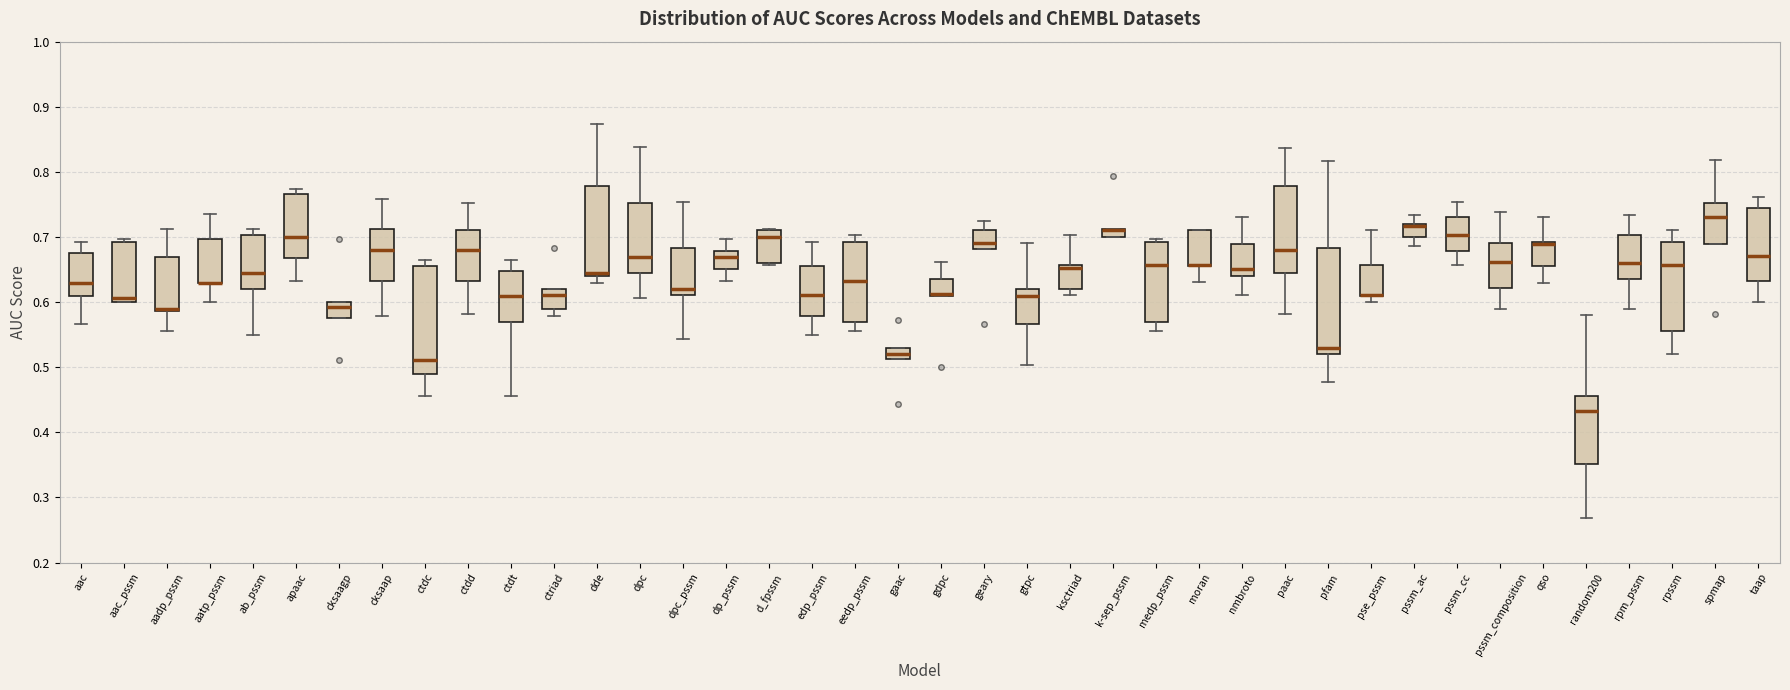

Where does the upper whisker of the box for spmap end on the y-axis? The values are not printed on the chart, so give them approximately, as read against the axis.

0.82